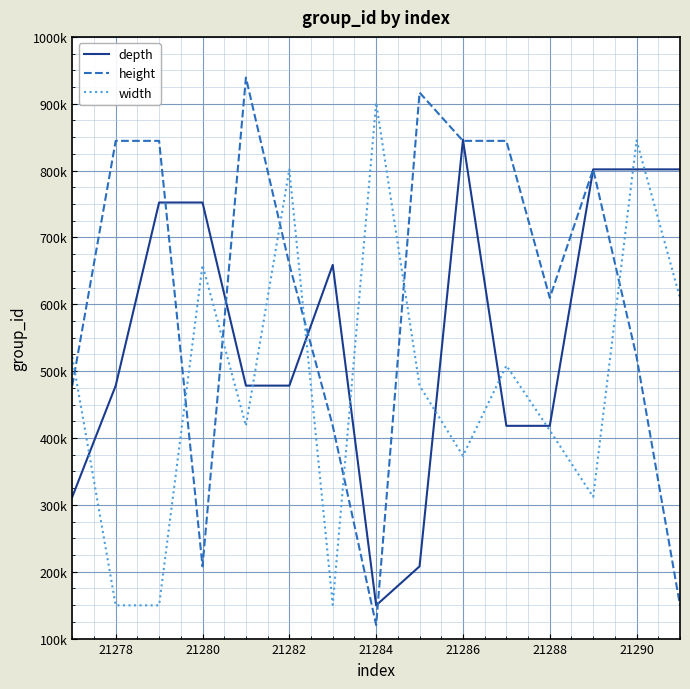

What are all the series names shown in the legend?

depth, height, width